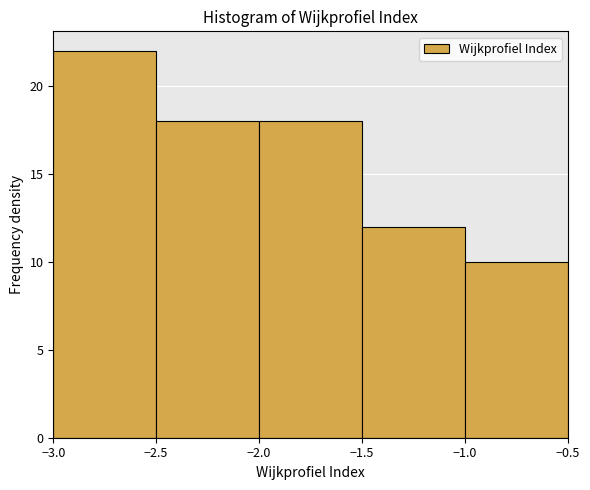

Which range on the x-axis has the tallest bar?

-3.0 to -2.5